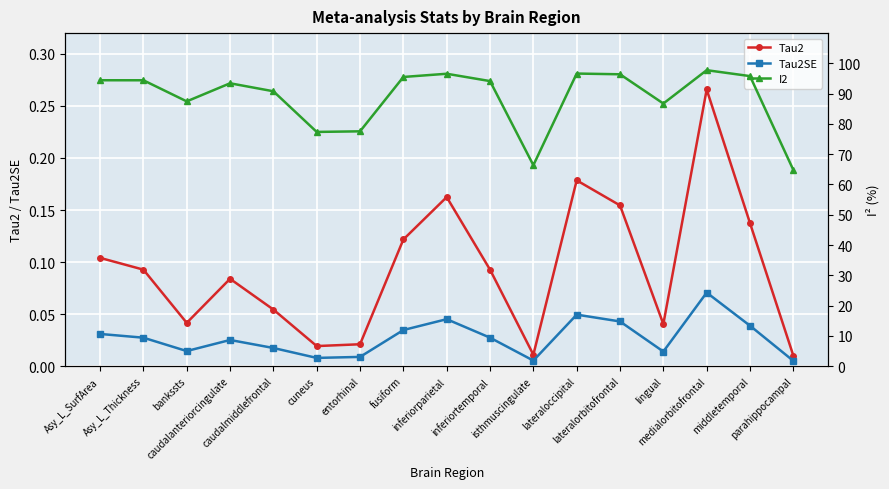

True or false: I2 has more than 2 points higher than both neighbors.

True